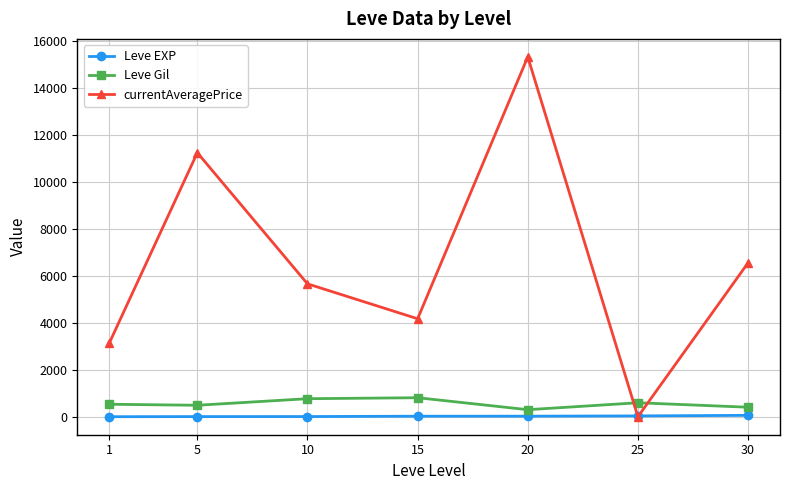

Is the value of Leve EXP at 25 greater than the value of Leve Gil at 15?

No